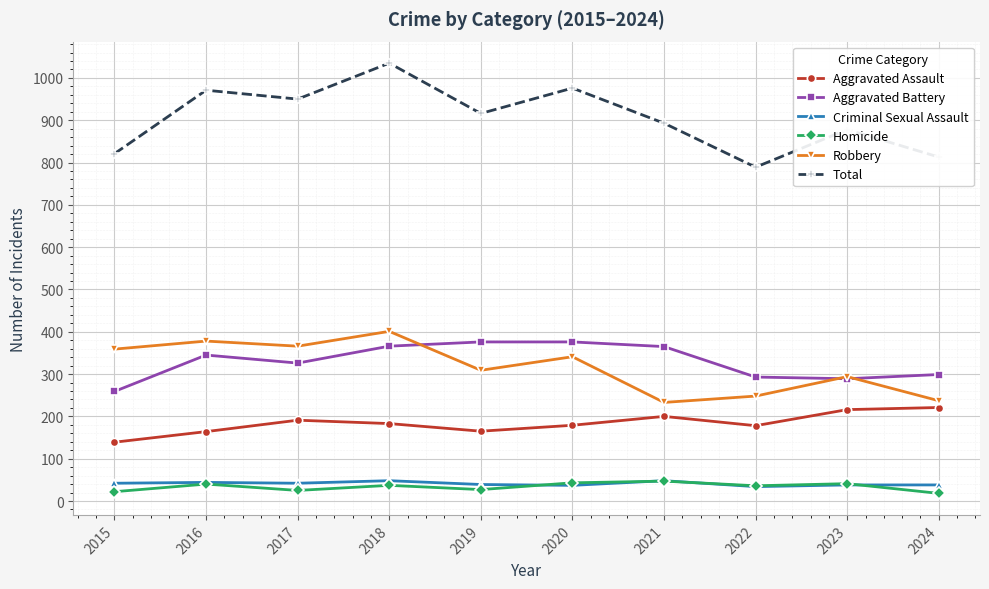

Is the value of Criminal Sexual Assault at 2022 greater than the value of Total at 2020?

No